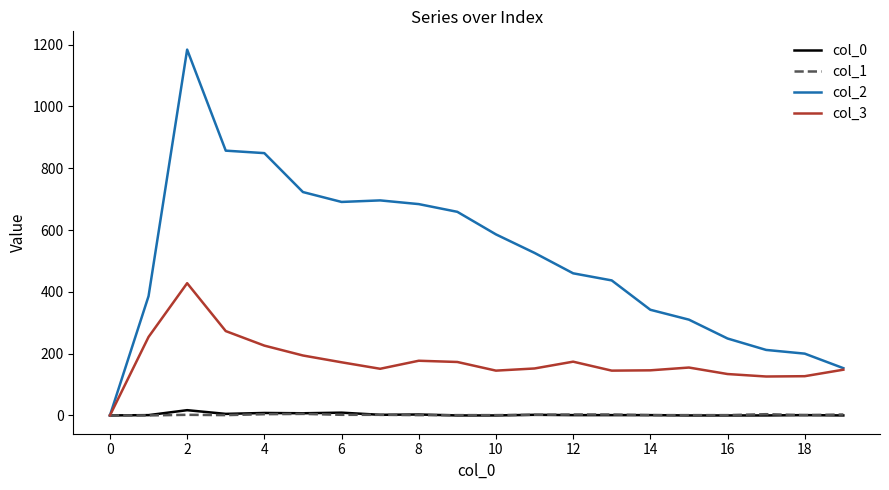

Which series has the widest spread of values?

col_2